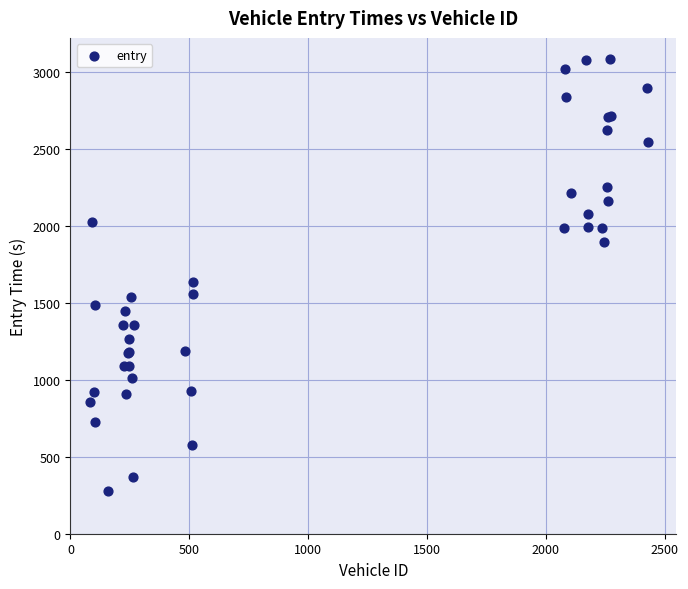

What Y value in the scatter plot is closest to 1679?

1635.0